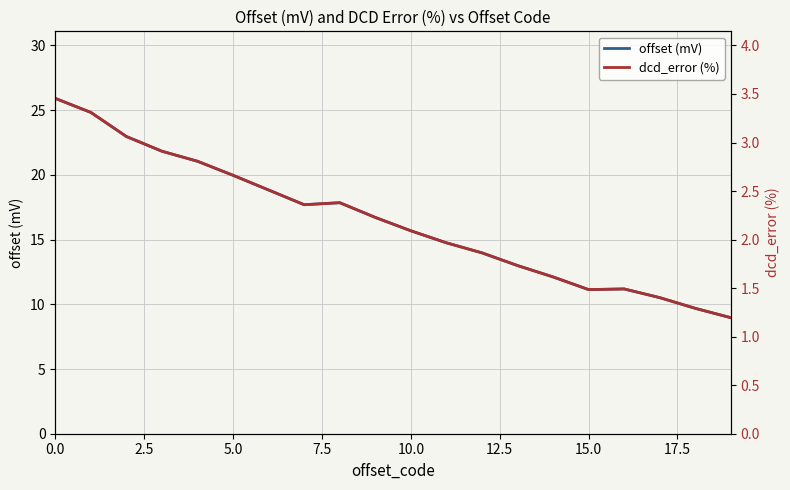

What is the minimum value for offset (mV)?

9.0